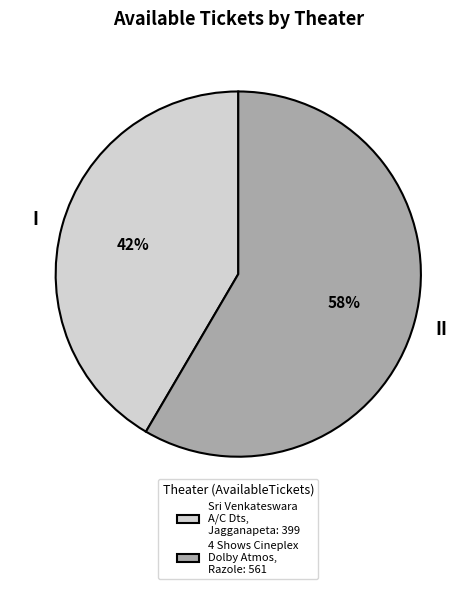

What is the ratio of the value at Sri Venkateswara A/C Dts, Jagganapeta to the value at 4 Shows Cineplex Dolby Atmos, Razole?

0.7